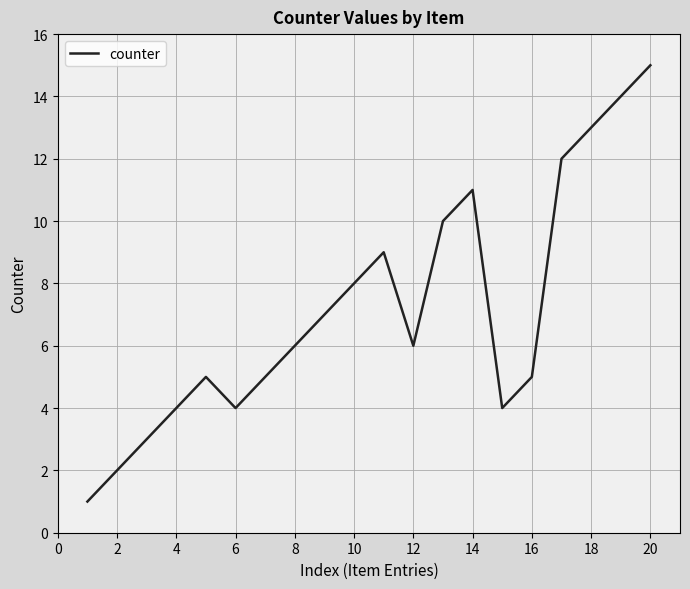

What is the difference between the maximum and second lowest values?

13